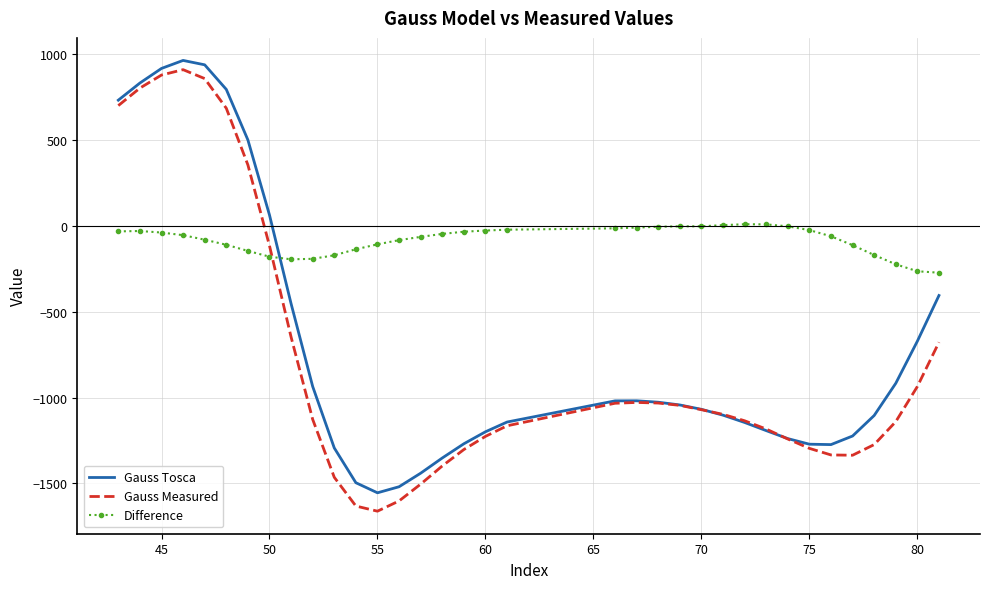

Which series has the widest spread of values?

Gauss Measured